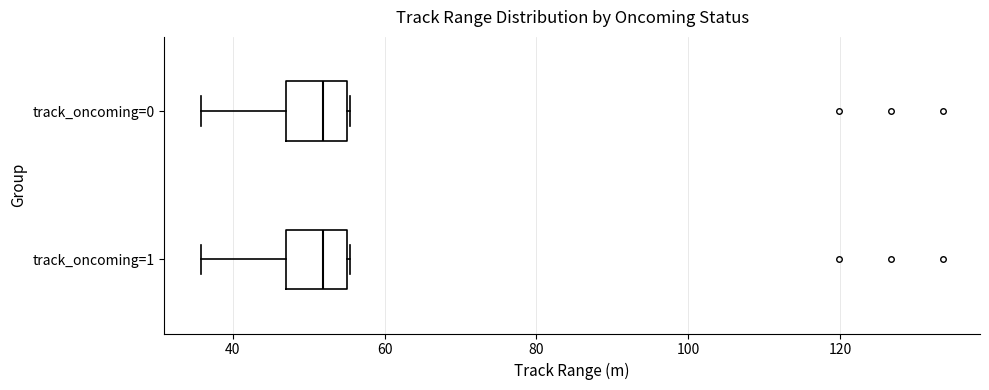

Reading bottom to top, read every box against the x-axis: the position of its median line, the range the box covers, and the ends of its whiskers. The values are not printed on the chart, so give them approximately, as read against the axis.

track_oncoming=1: median 52, box 48 to 56, whiskers 36 to 56
track_oncoming=0: median 52, box 48 to 56, whiskers 36 to 56